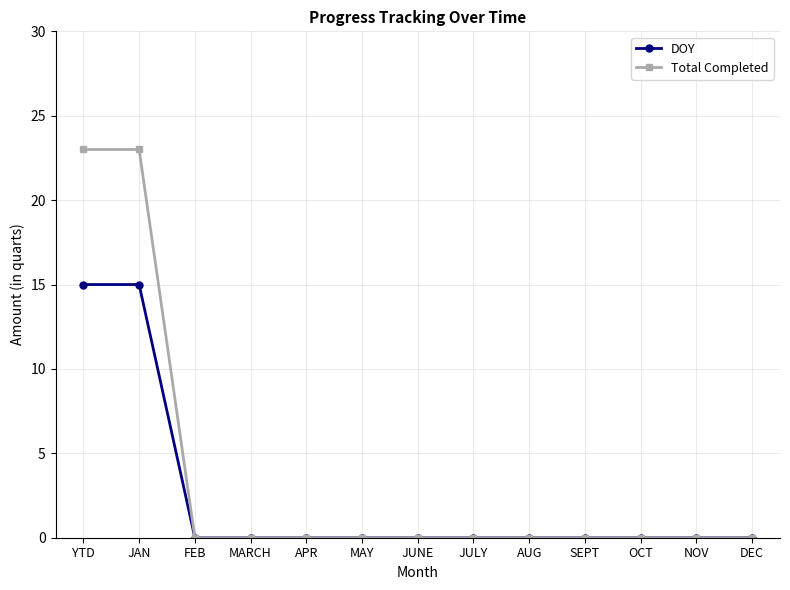

Which series has the largest total across all categories?

Total Completed